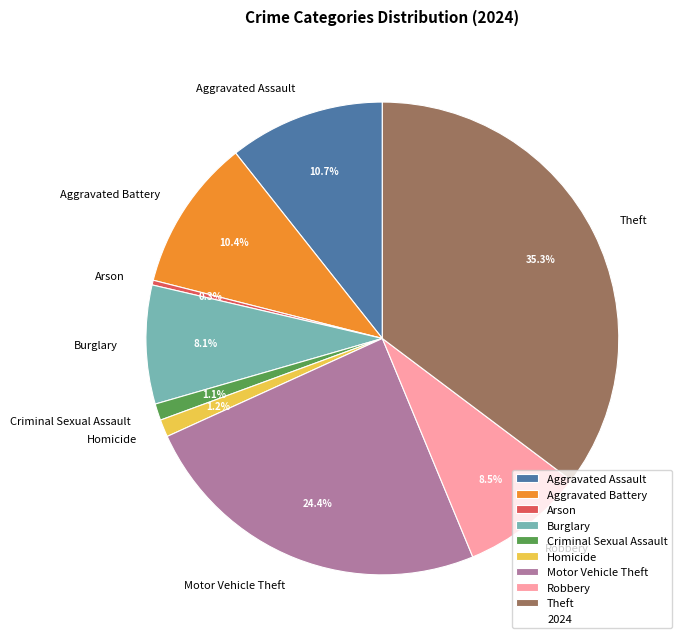

Does Robbery account for over 50% of the chart?

No